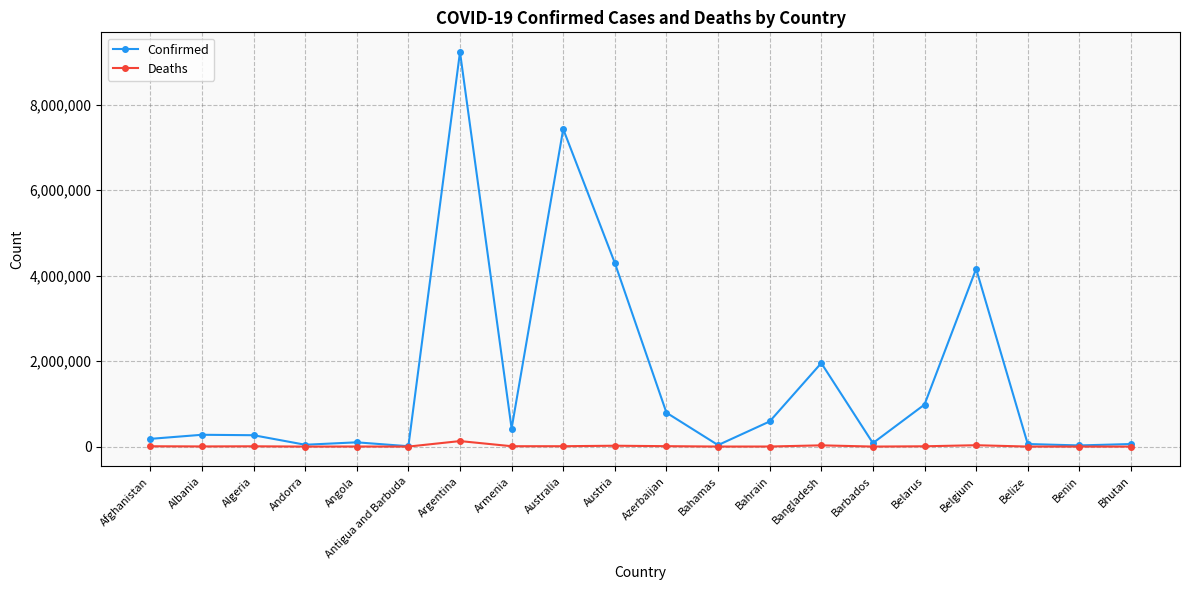

Which series has the largest total across all categories?

Confirmed